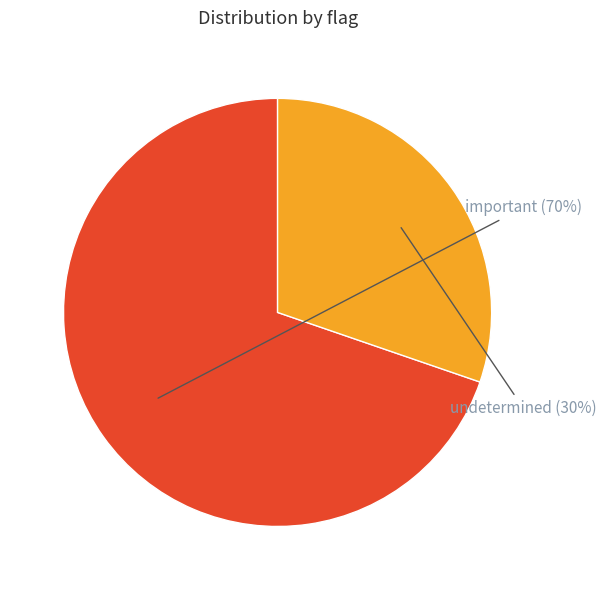

To the nearest percent, what percentage of the pie is undetermined?

30%